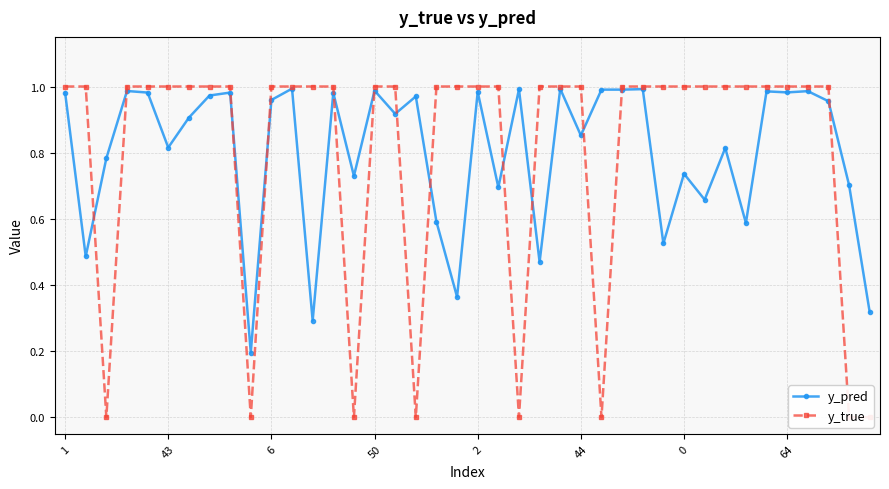

What is the label of the 26th point from the right?

14